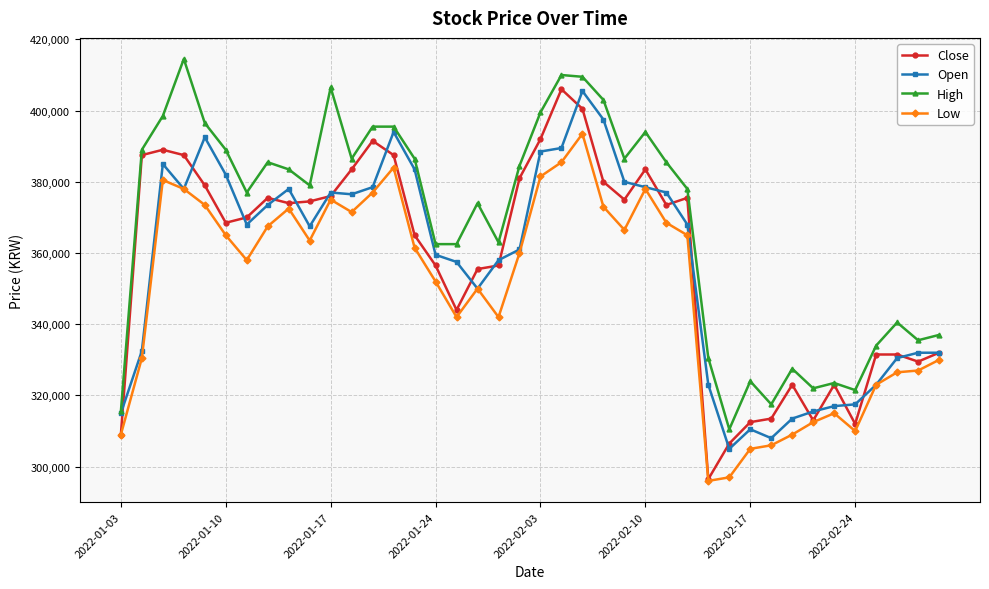

True or false: Low and High intersect in this chart.

False